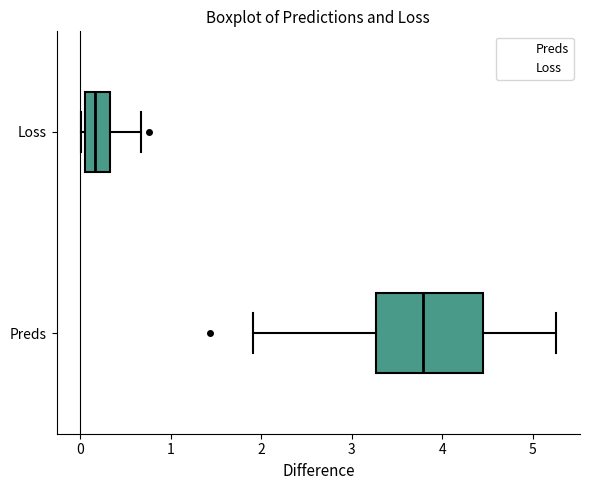

Reading bottom to top, transcribe this box plot: for each box, give where its median line is, the range the box spans, and where its two whiskers end, as read against the x-axis. The values are not printed on the chart, so give them approximately, as read against the axis.

Preds: median 3.8, box 3.3 to 4.5, whiskers 1.9 to 5.3
Loss: median 0.2, box 0.1 to 0.3, whiskers 0.0 to 0.7